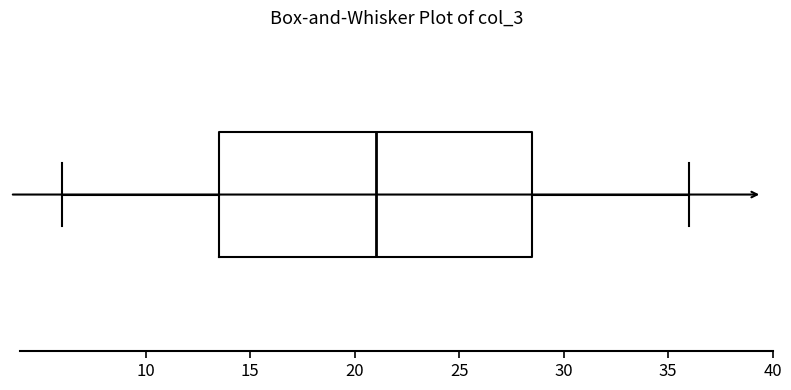

Read this box plot against the x-axis: the position of the median line, the range covered by the box, and the ends of both whiskers. The values are not printed on the chart, so give them approximately, as read against the axis.

median 21.0, box 13.5 to 28.5, whiskers 6.0 to 36.0